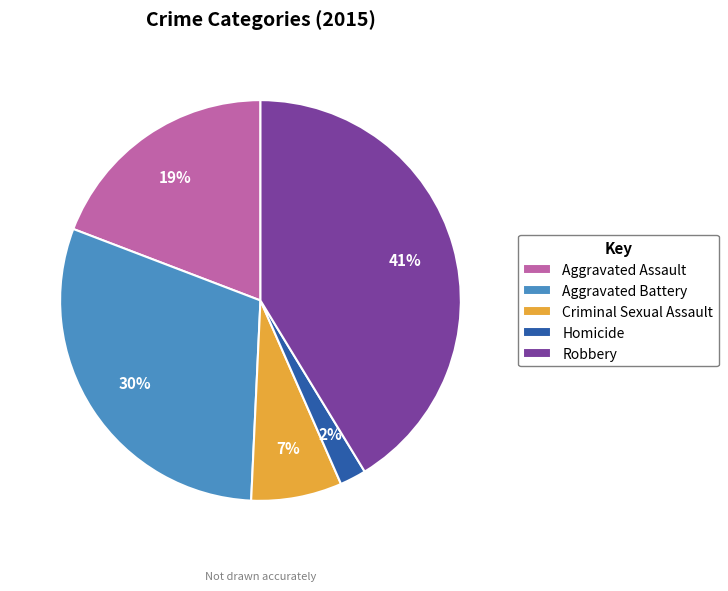

Count the number of slices in the pie.

5